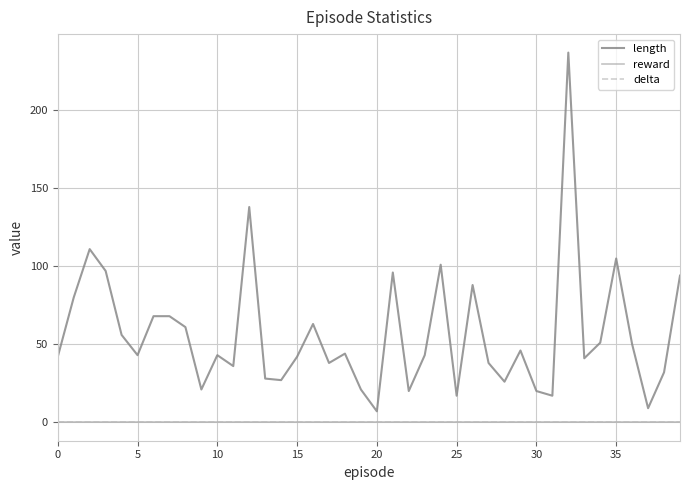

Does the chart display data point markers on the line(s)?

No